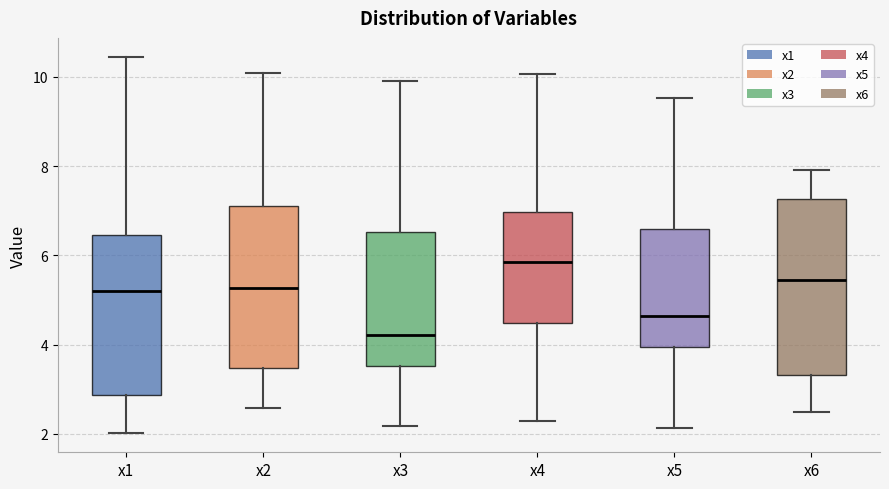

Reading left to right, transcribe this box plot: for each box, give where its median line is, the range the box spans, and where its two whiskers end, as read against the y-axis. The values are not printed on the chart, so give them approximately, as read against the axis.

x1: median 5.2, box 2.8 to 6.4, whiskers 2.0 to 10.4
x2: median 5.2, box 3.4 to 7.2, whiskers 2.6 to 10.0
x3: median 4.2, box 3.6 to 6.6, whiskers 2.2 to 10.0
x4: median 5.8, box 4.4 to 7.0, whiskers 2.2 to 10.0
x5: median 4.6, box 4.0 to 6.6, whiskers 2.2 to 9.6
x6: median 5.4, box 3.4 to 7.2, whiskers 2.4 to 8.0